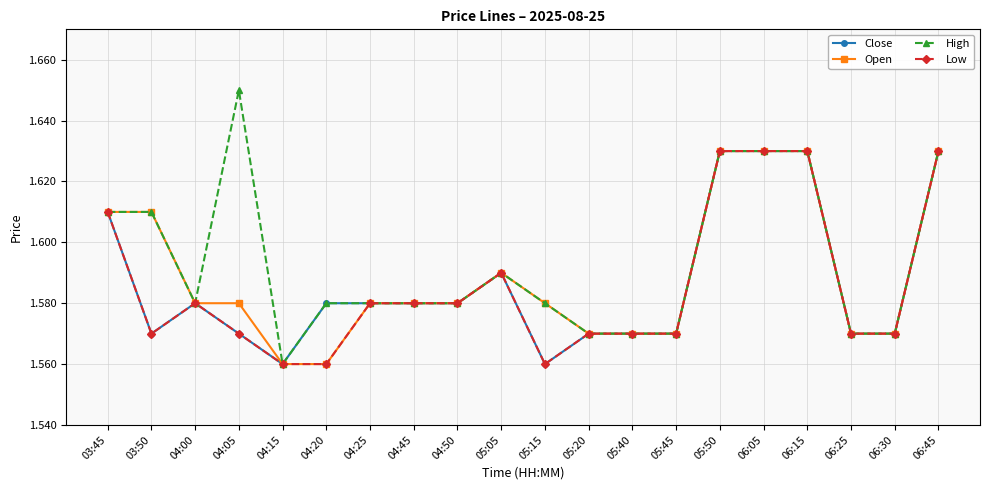

Count the High values in the range 1 to 2.

20